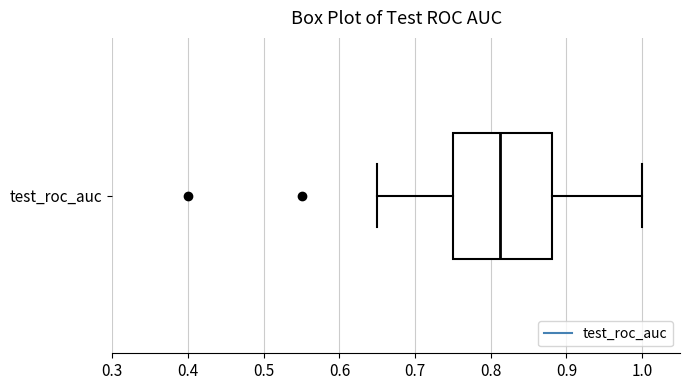

Where is the right edge of the box for test_roc_auc on the x-axis? The values are not printed on the chart, so give them approximately, as read against the axis.

0.88